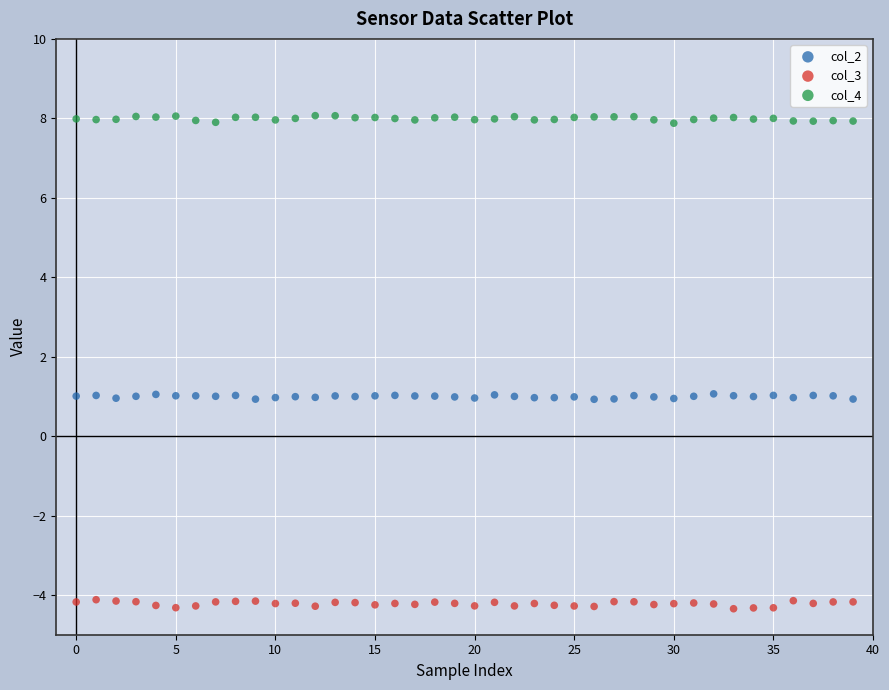

What are all the series names shown in the legend?

col_2, col_3, col_4